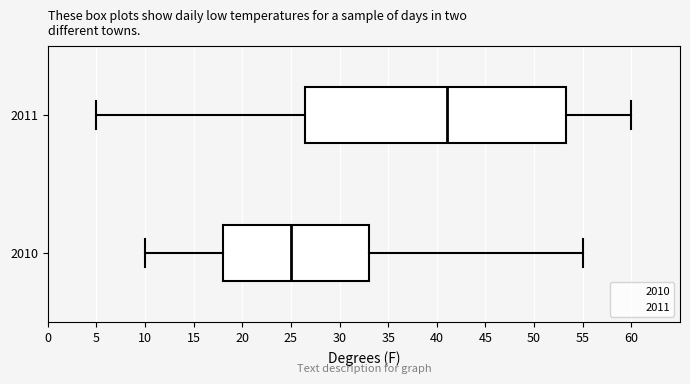

Which box has the furthest to the left median line?

2010